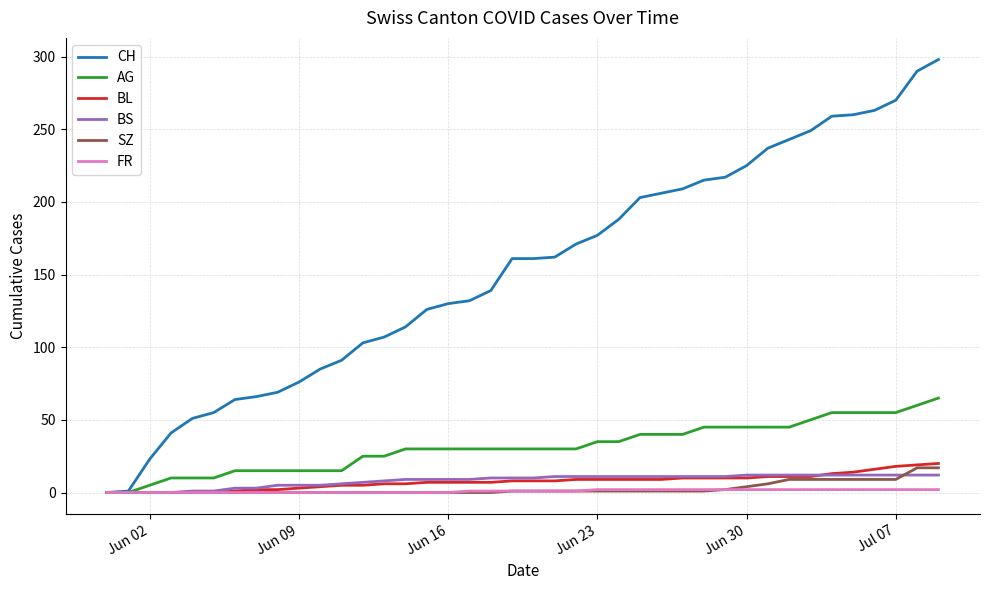

What is the greatest value displayed?

298